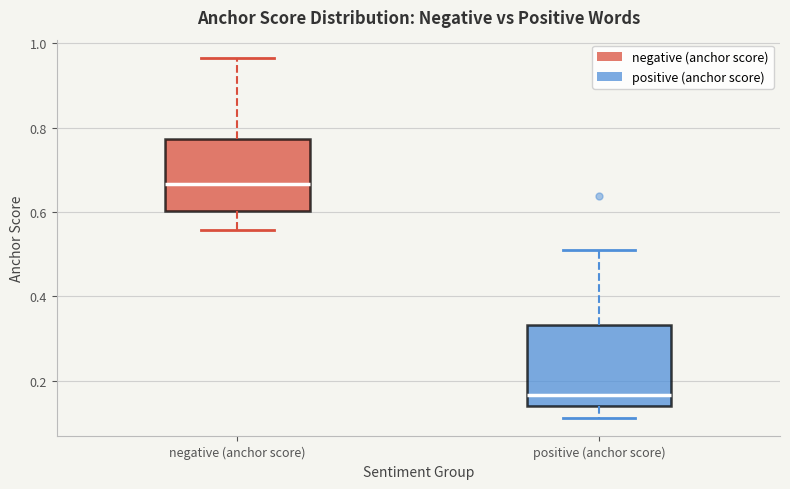

Which box is the tallest, from its lower edge to its upper edge?

positive (anchor score)